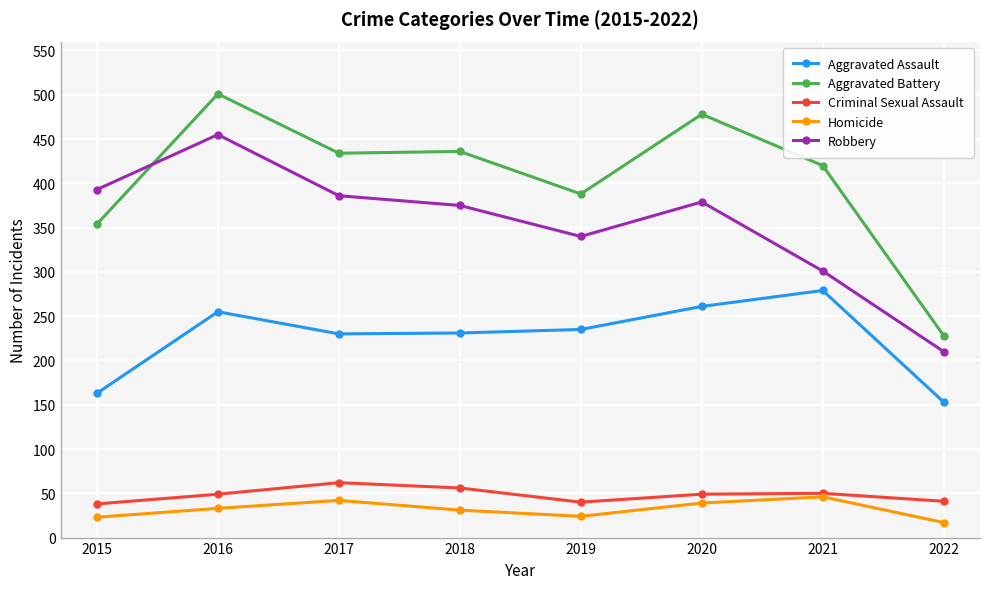

Rank the series at 2017 from lowest to highest value.

Homicide, Criminal Sexual Assault, Aggravated Assault, Robbery, Aggravated Battery